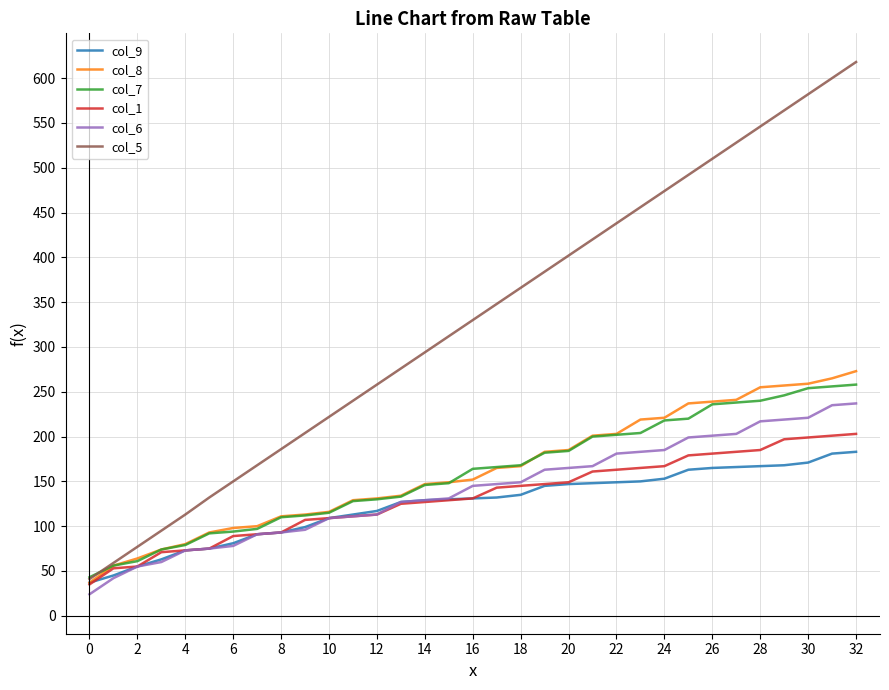

What is the lowest value of the col_8 series?

37